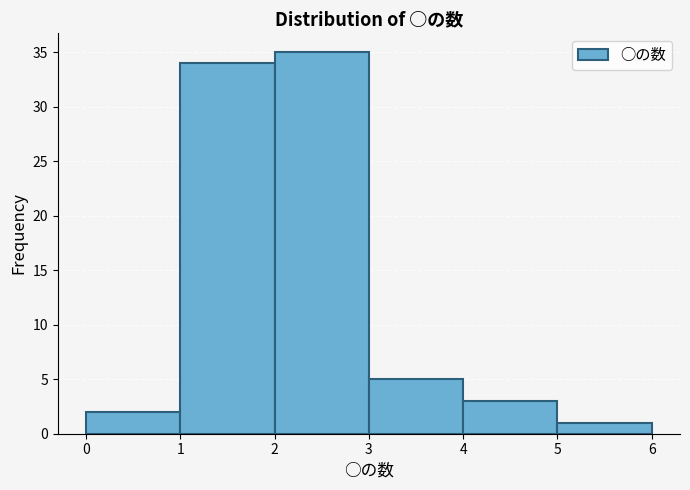

Reading left to right, transcribe this chart: for each bar, give the range it covers on the x-axis and its height. The values are not printed on the chart, so give them approximately, as read against the axis.

0 to 1: 2
1 to 2: 34
2 to 3: 35
3 to 4: 5
4 to 5: 3
5 to 6: 1